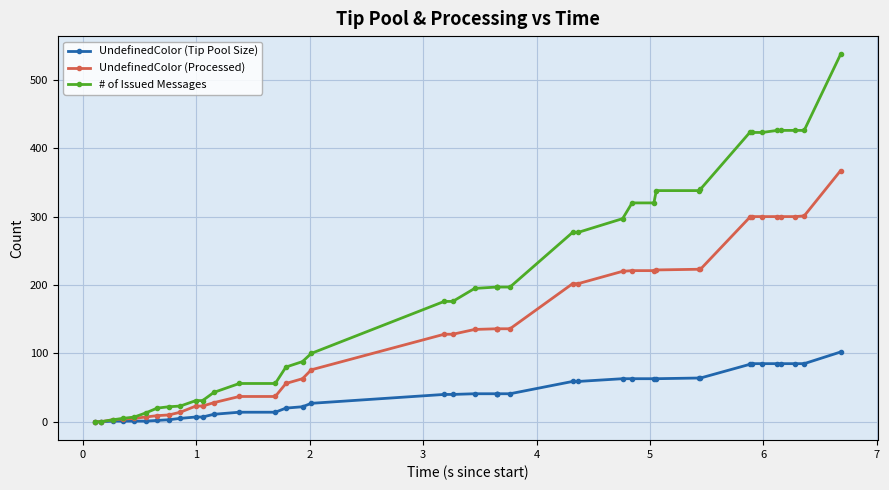

What are all the series names shown in the legend?

UndefinedColor (Tip Pool Size), UndefinedColor (Processed), # of Issued Messages